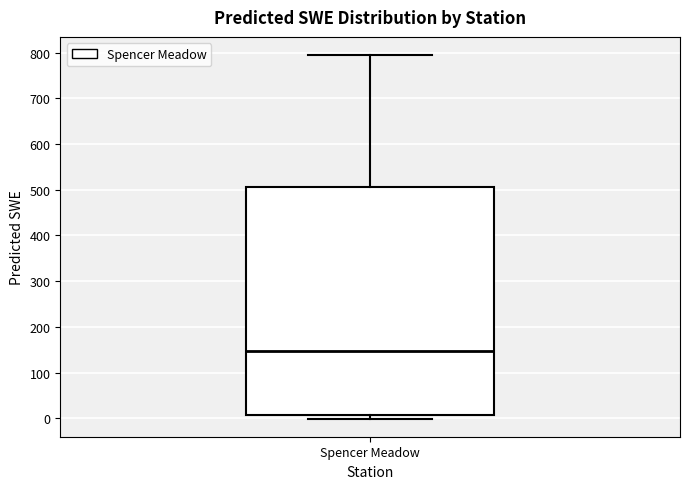

Read this box plot against the y-axis: the position of the median line, the range covered by the box, and the ends of both whiskers. The values are not printed on the chart, so give them approximately, as read against the axis.

median 150, box 10 to 510, whiskers 0 to 790